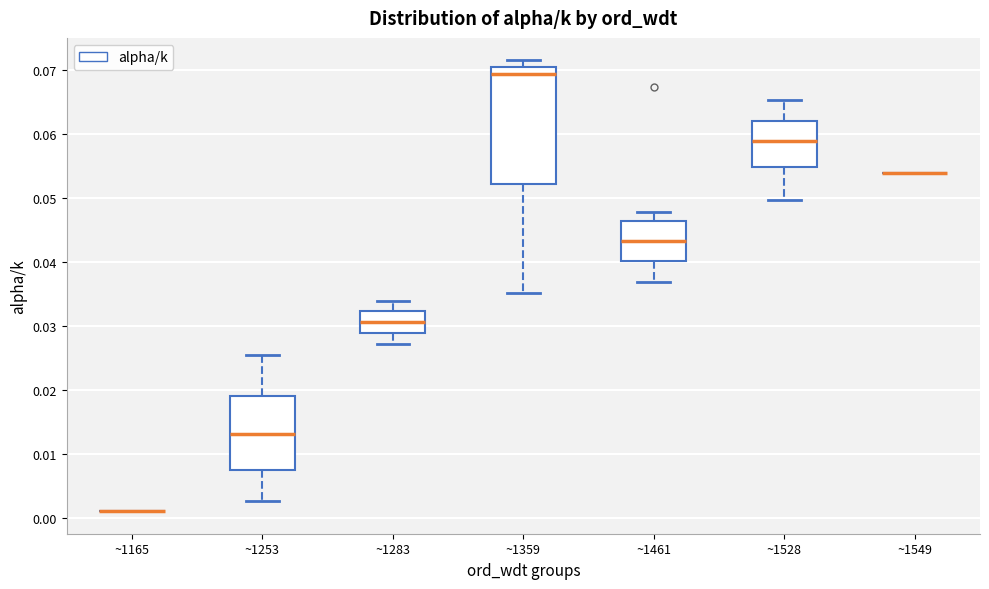

Reading left to right, transcribe this box plot: for each box, give where its median line is, the range the box spans, and where its two whiskers end, as read against the y-axis. The values are not printed on the chart, so give them approximately, as read against the axis.

~1165: box collapsed to a line at 0.001, whiskers 0.001 to 0.001
~1253: median 0.013, box 0.007 to 0.019, whiskers 0.003 to 0.025
~1283: median 0.031, box 0.029 to 0.032, whiskers 0.027 to 0.034
~1359: median 0.069, box 0.052 to 0.070, whiskers 0.035 to 0.071
~1461: median 0.043, box 0.040 to 0.046, whiskers 0.037 to 0.048
~1528: median 0.059, box 0.055 to 0.062, whiskers 0.050 to 0.065
~1549: box collapsed to a line at 0.054, whiskers 0.054 to 0.054